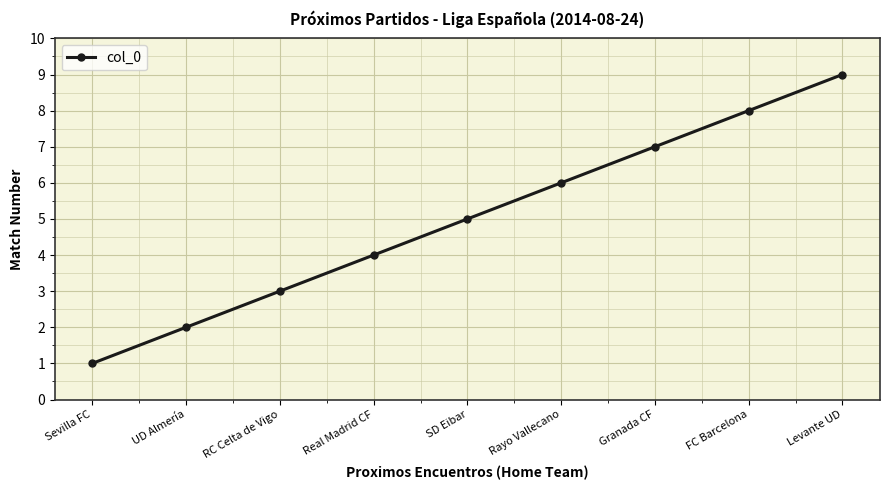

What is the difference between the second highest and second lowest values?

6